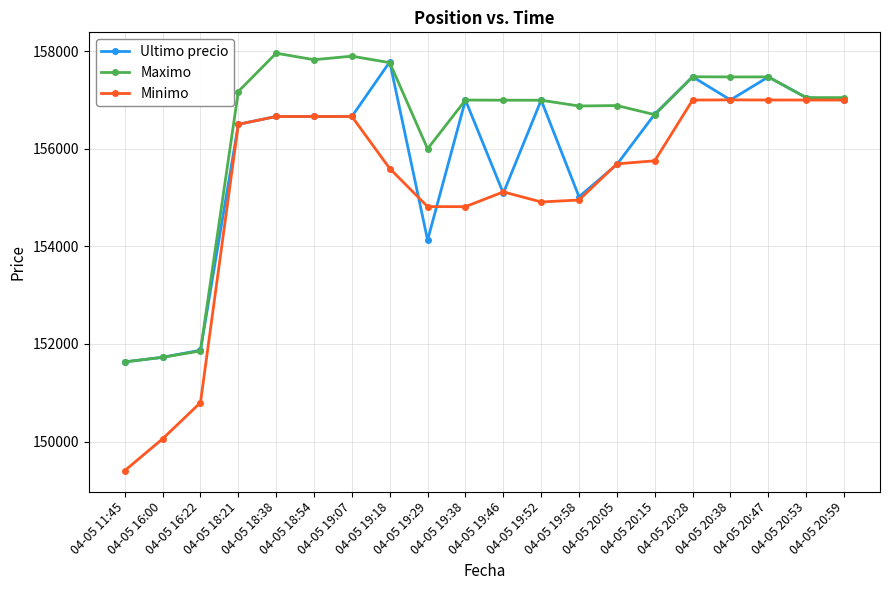

How many data points in Ultimo precio are less than 156663?

8